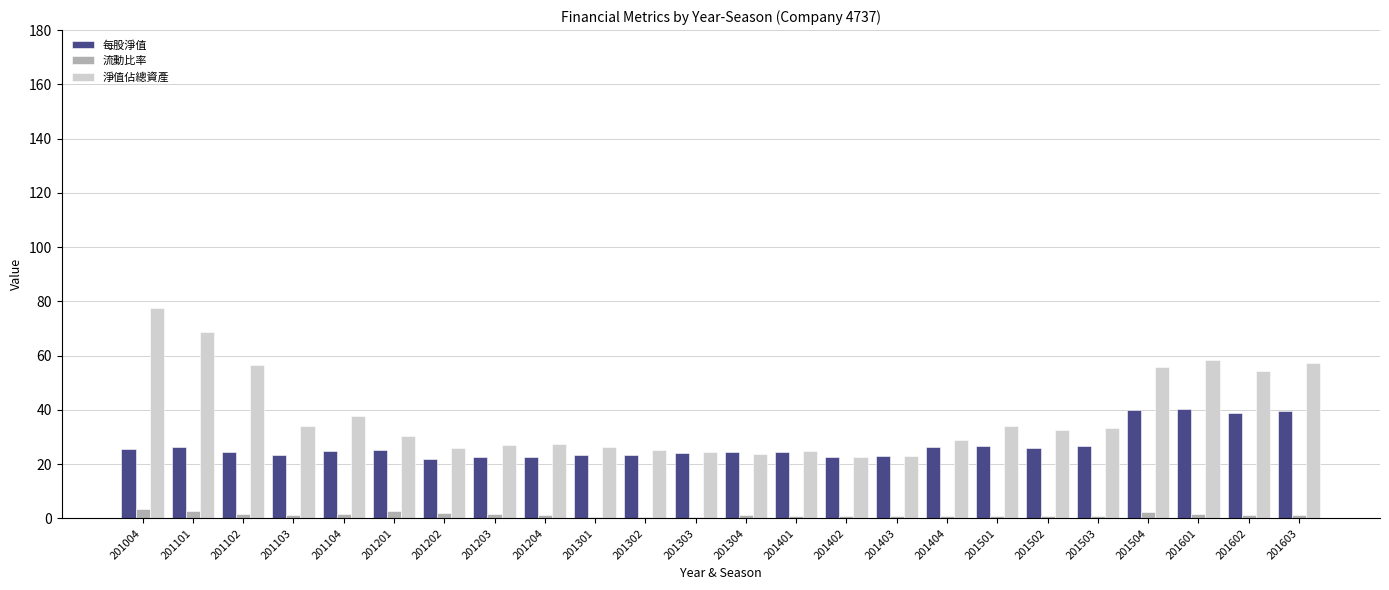

How many bars are there in each group?

3